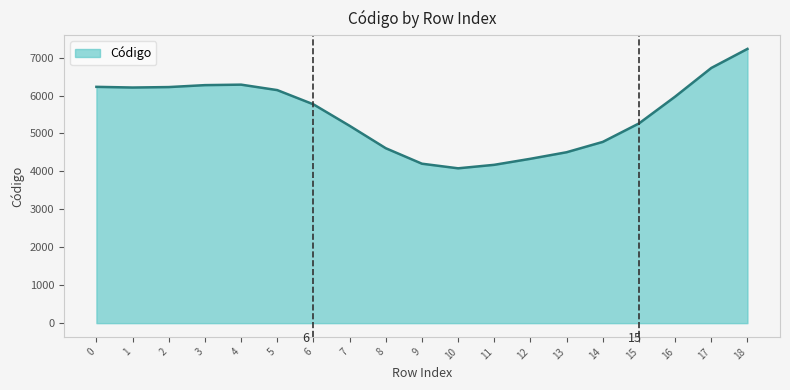

What value does the data have at 5?

6143.4